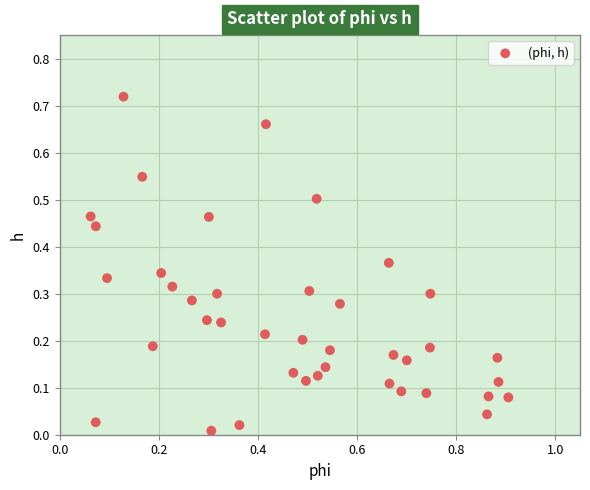

What is the range of X values (max minus min)?

0.8